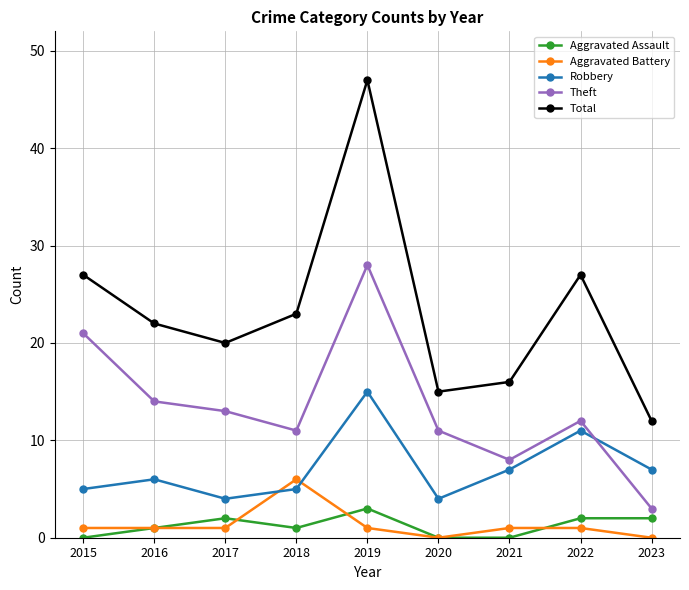

At which category is the sum across all series the highest?

2019